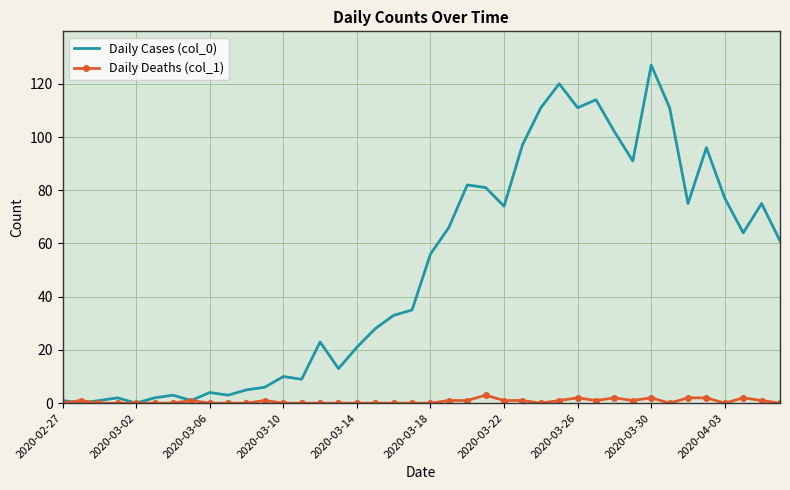

Which series has the largest total across all categories?

Daily Cases (col_0)